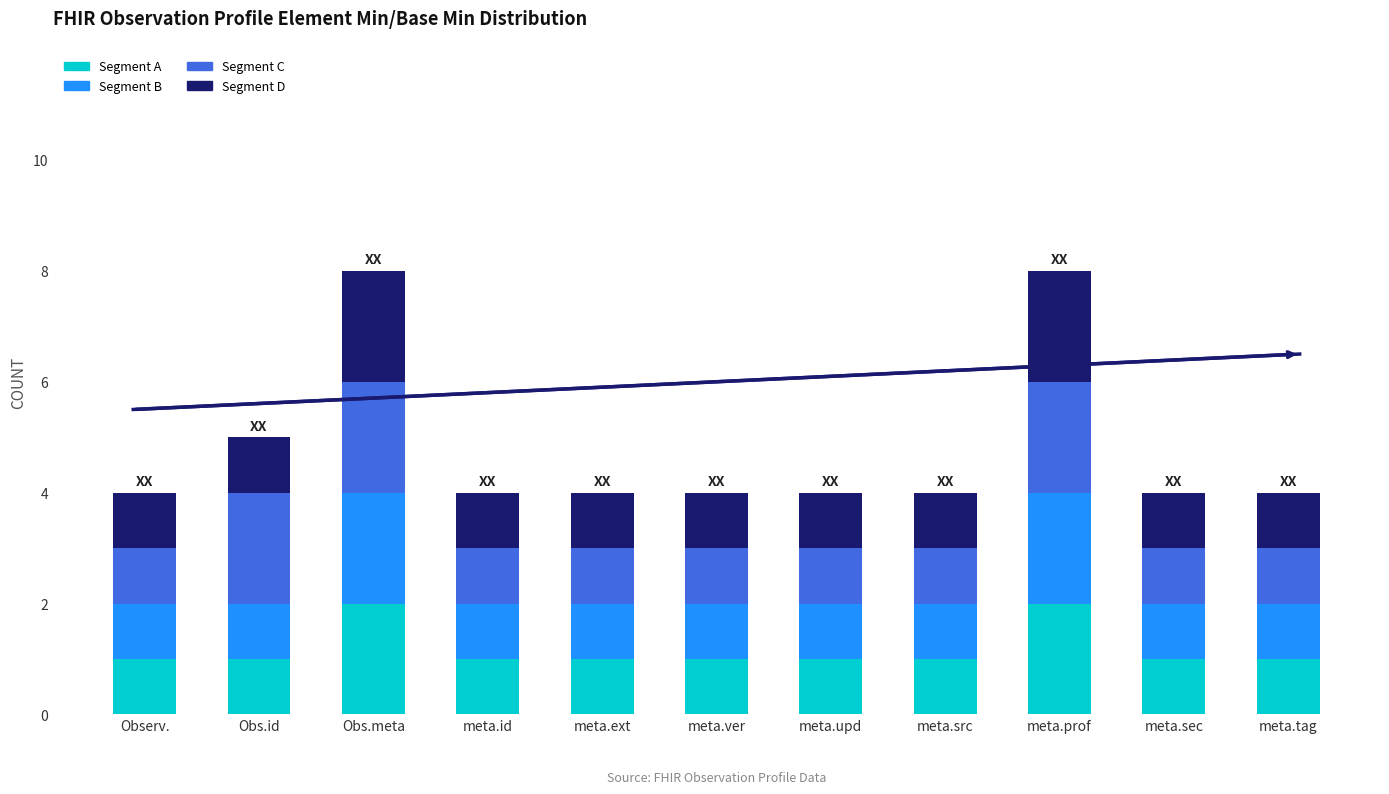

Does the chart contain stacked bars?

Yes